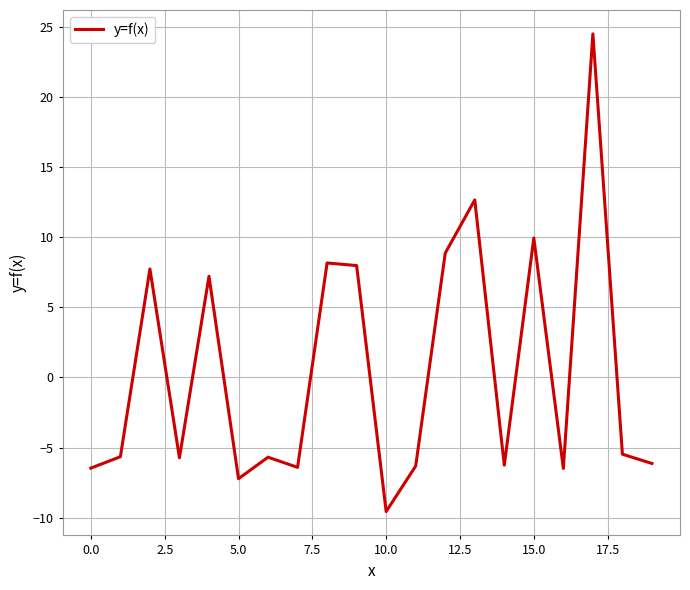

How many interior local peaks (higher than both neighbors) does the data have?

7